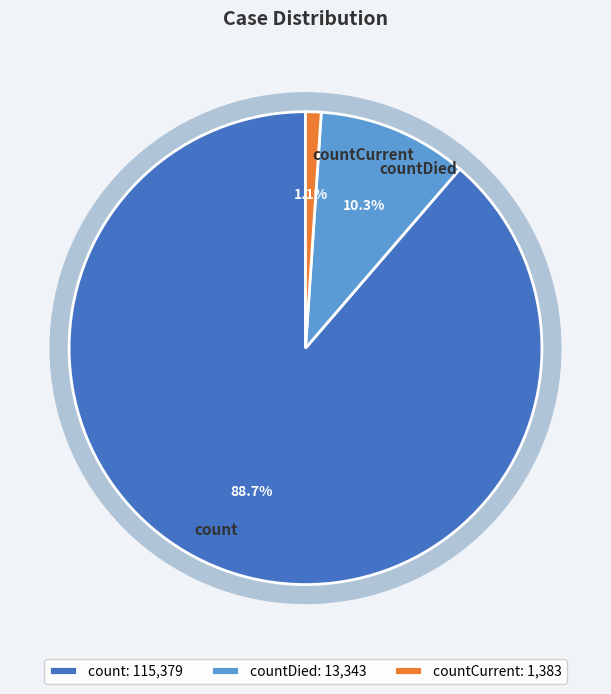

Rank the categories by value from highest to lowest.

count, countDied, countCurrent